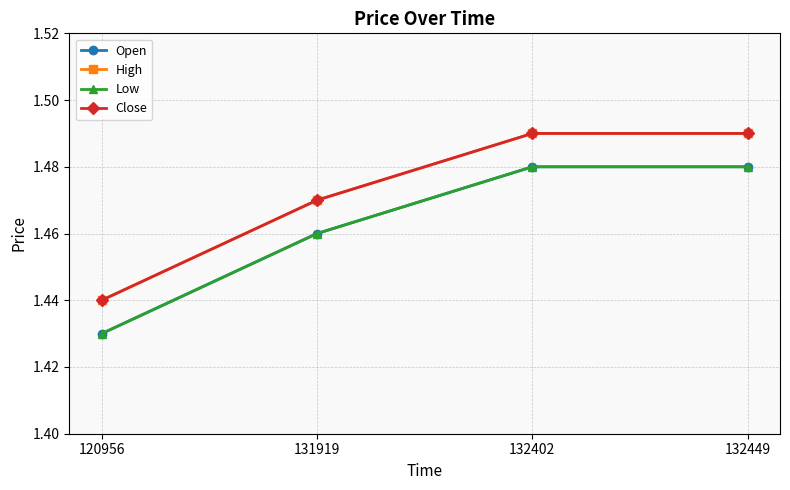

Does the chart have visible grid lines?

Yes